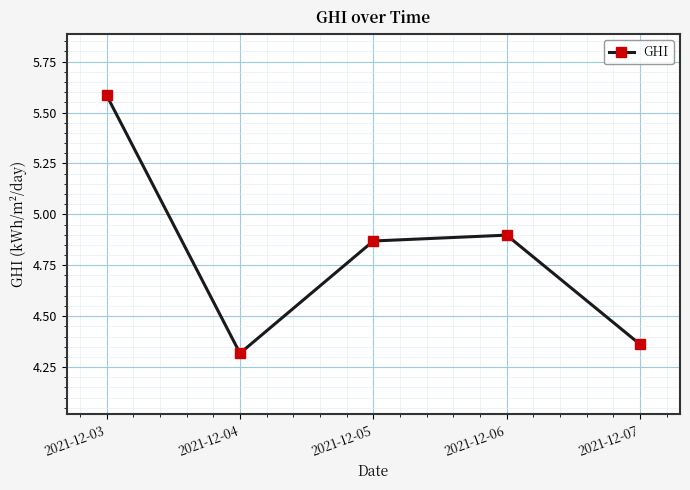

How many distinct data groups are displayed?

1